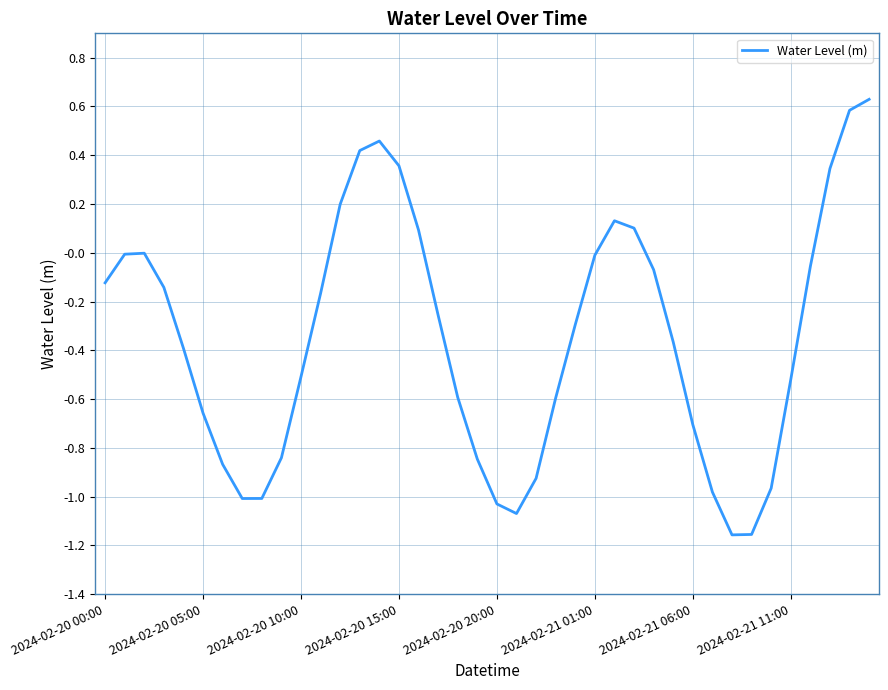

The value at 2024-02-20 15:00 is 0.5. True or false?

False